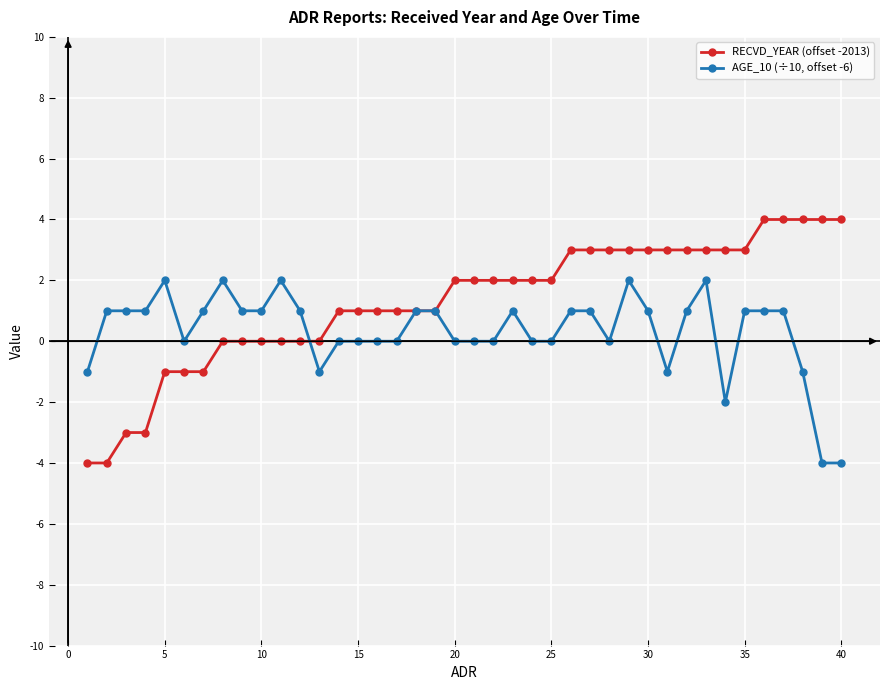

What is the value of the RECVD_YEAR (offset -2013) point at the 32nd from the left?

3